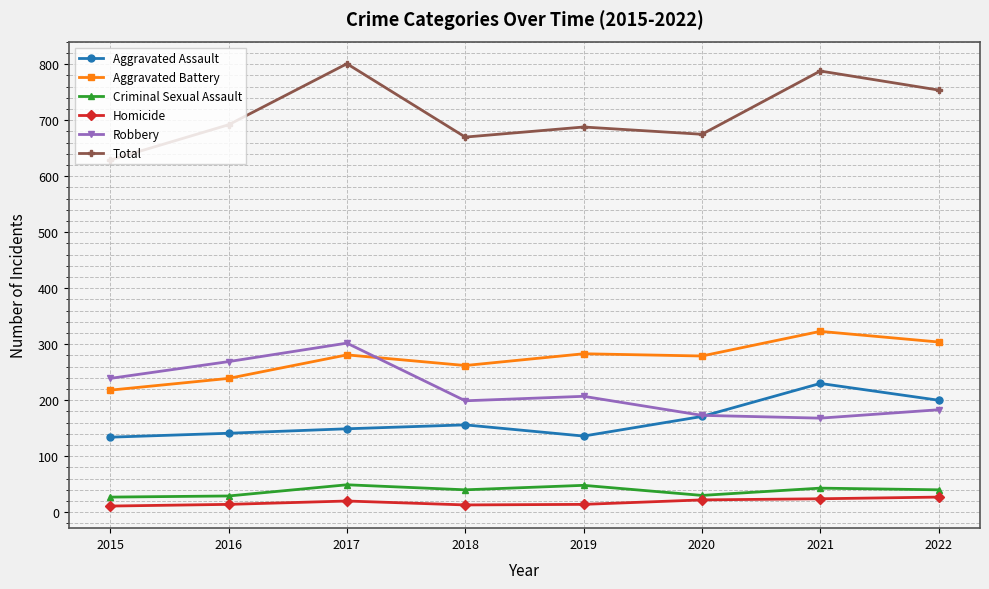

What is the total value across all series at 2017?

1602